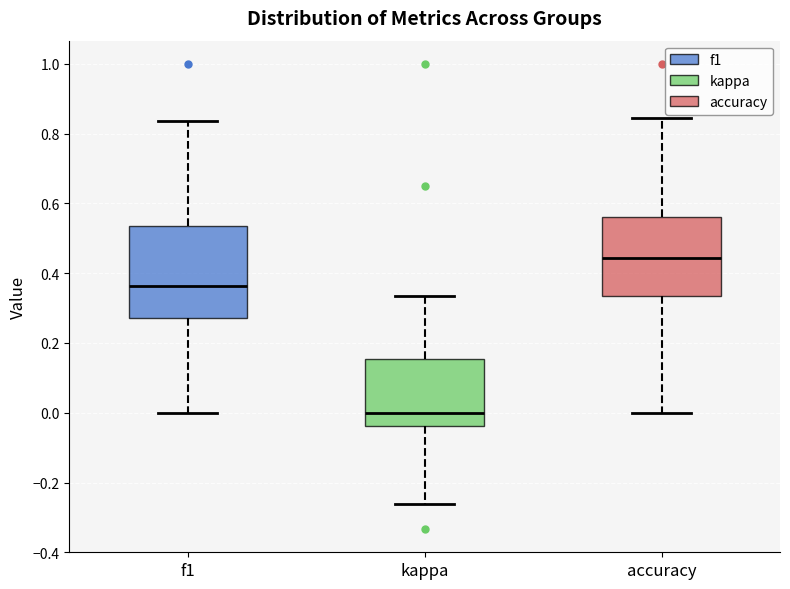

Where does the median line of the box for accuracy sit on the y-axis? The values are not printed on the chart, so give them approximately, as read against the axis.

0.44